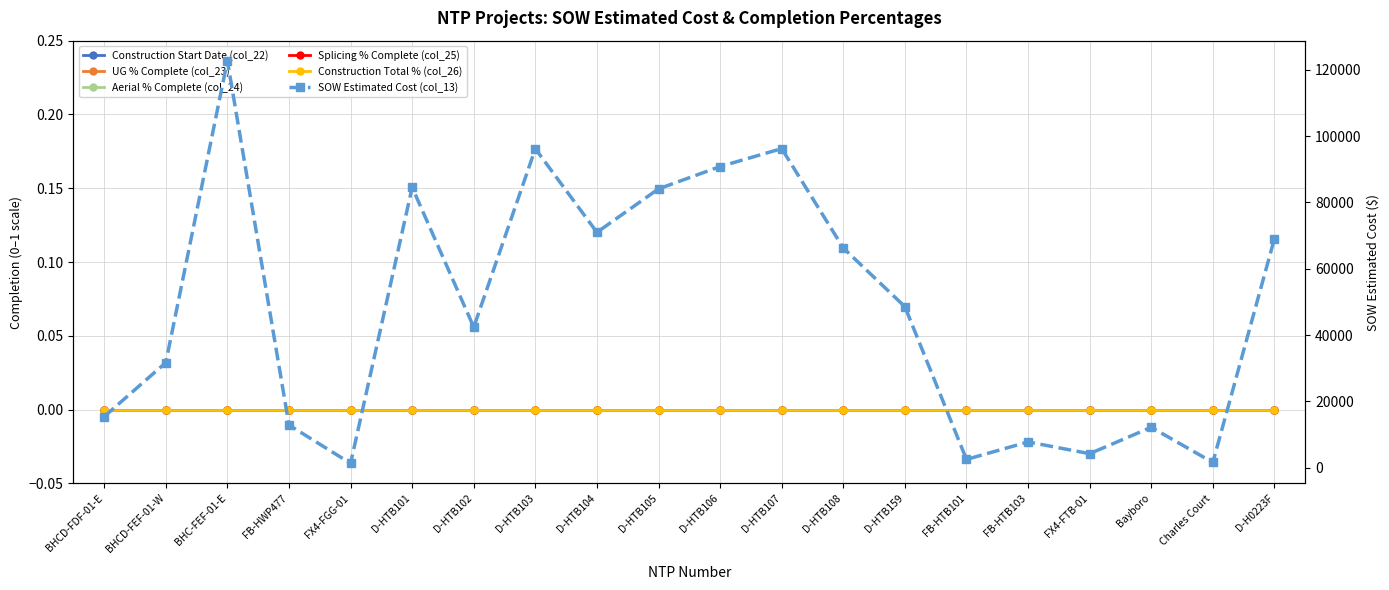

What is the greatest value displayed?

122715.9